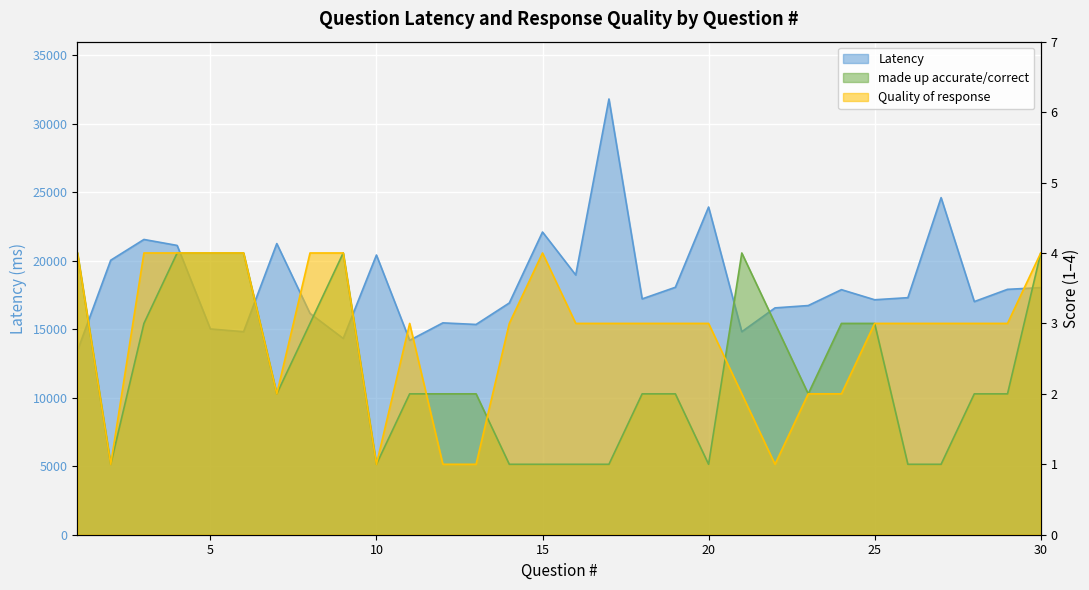

What is the average value of the Latency series?

18342.9